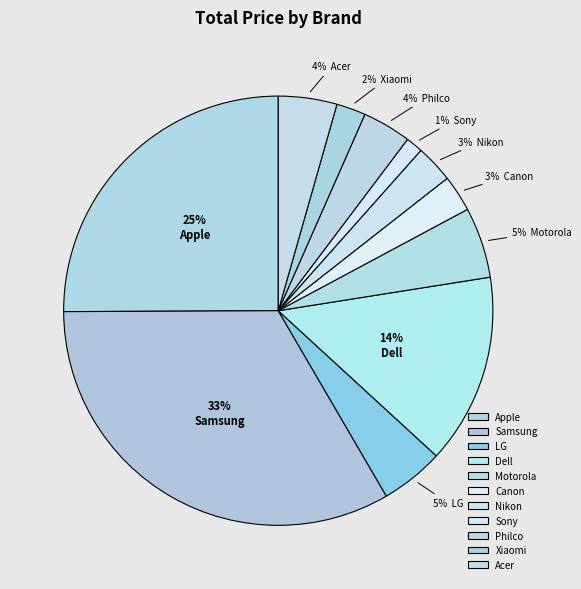

What is the largest slice in the pie chart?

Samsung